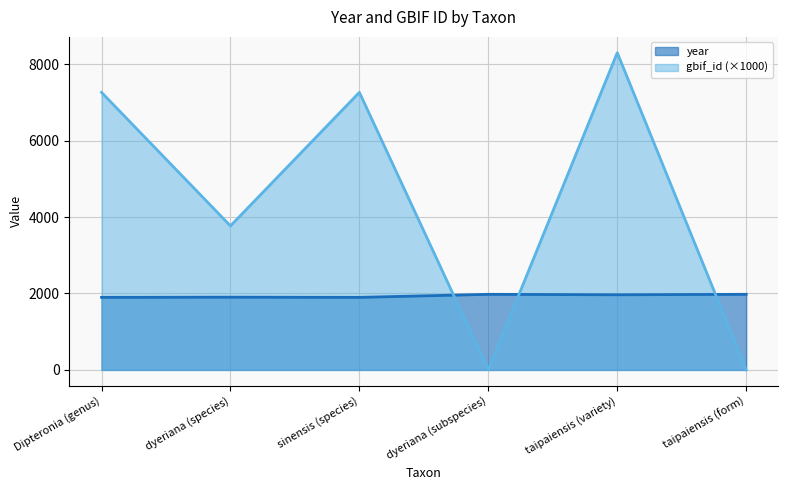

Between sinensis (species) and dyeriana (subspecies), which is larger?

dyeriana (subspecies)